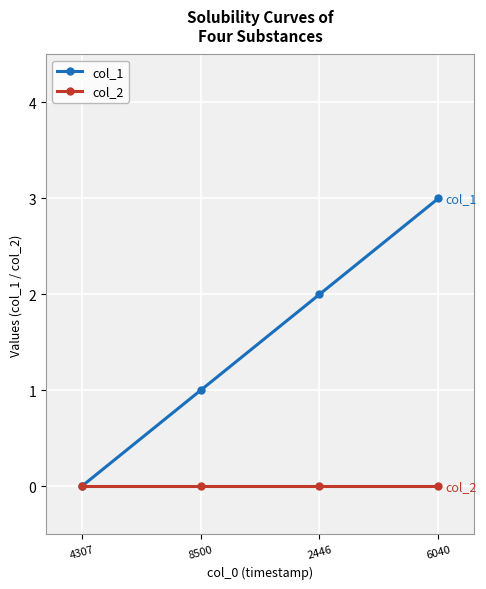

Count the number of categories in the chart.

4